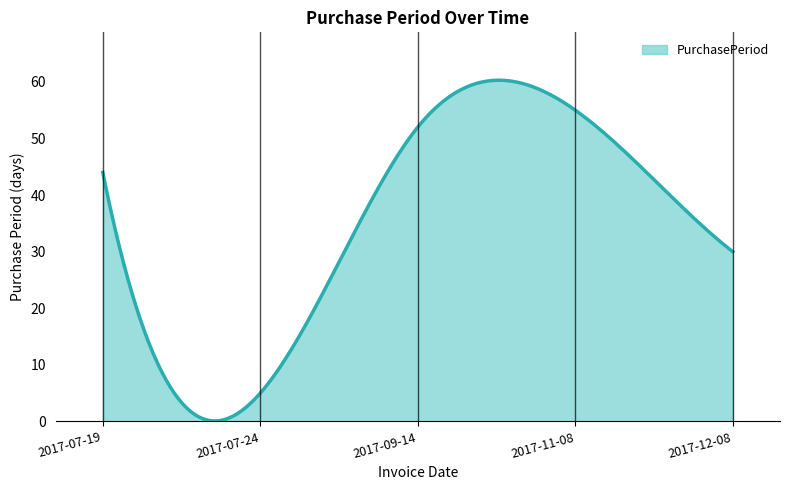

What is the greatest value displayed?

60.3